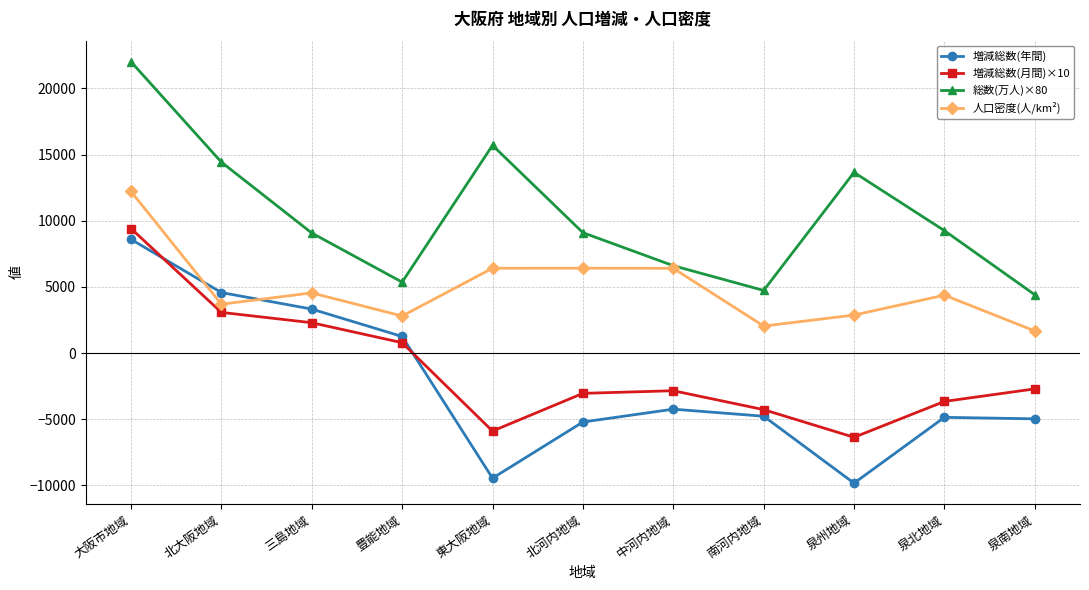

At which category is the sum across all series the highest?

大阪市地域